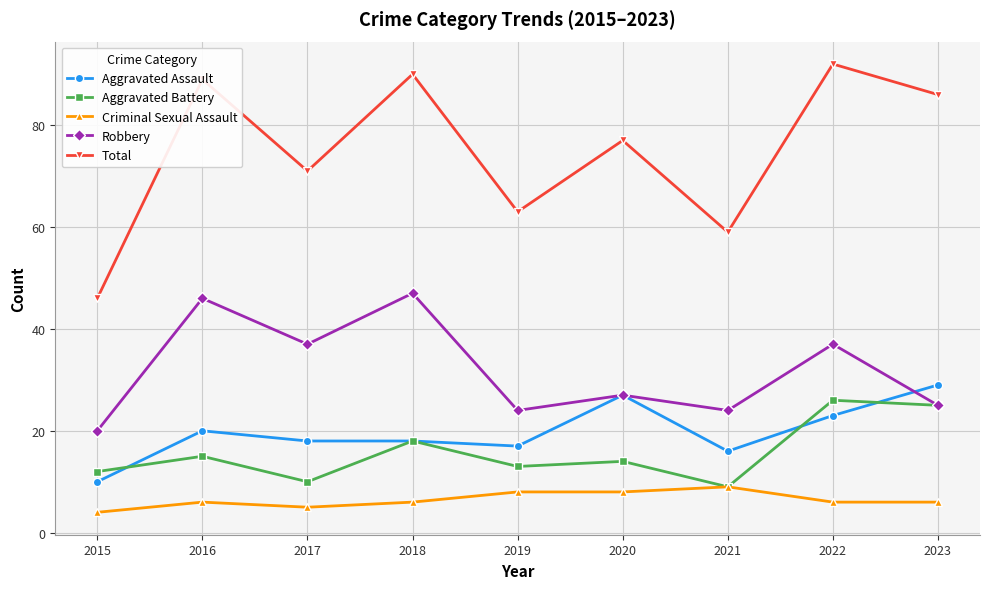

Does the chart have visible grid lines?

Yes